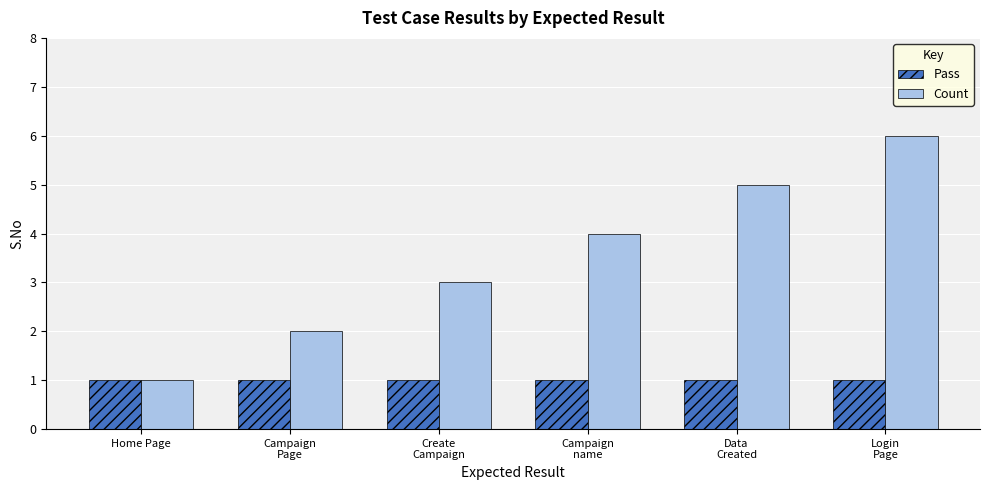

What is the highest value of the Count series?

6